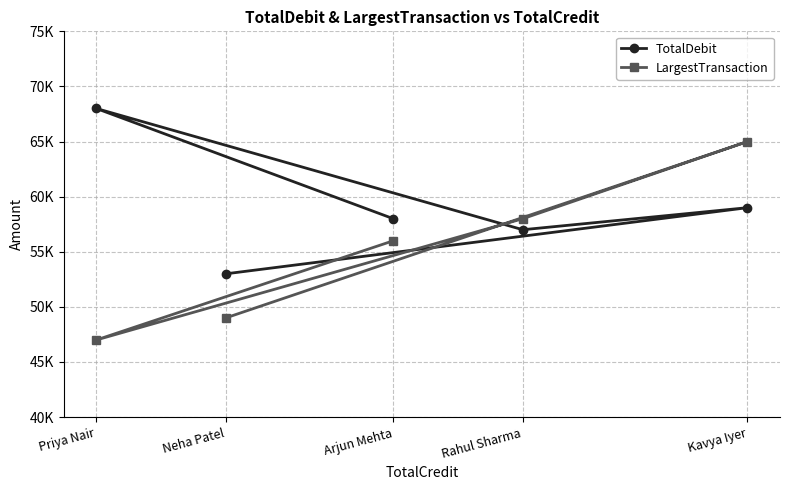

At which category does the chart reach its peak across all series?

Priya Nair